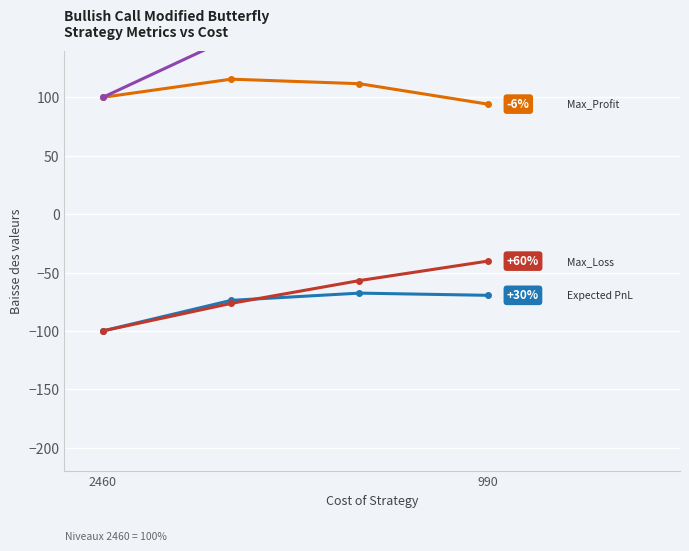

What is the maximum value for Profit_Factor?

234.4